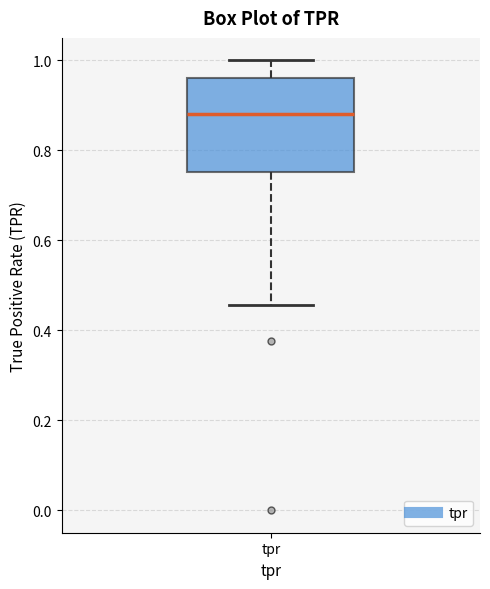

Transcribe this box plot: give where the median line is, the range the box spans, and where the two whiskers end, as read against the y-axis. The values are not printed on the chart, so give them approximately, as read against the axis.

median 0.88, box 0.76 to 0.96, whiskers 0.46 to 1.00